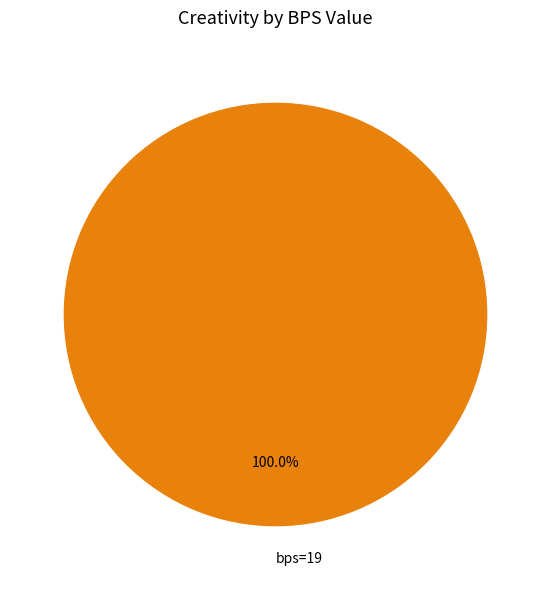

Which slice represents more than half of the pie?

bps=19